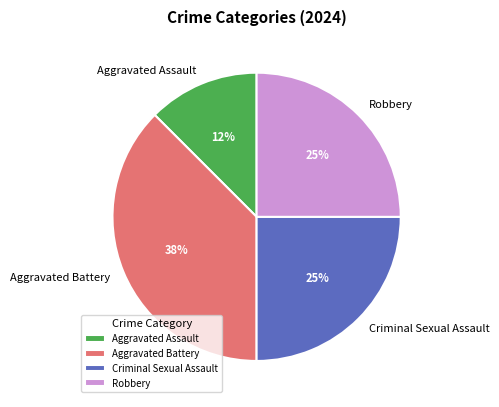

To the nearest percent, what portion does Robbery represent?

25%